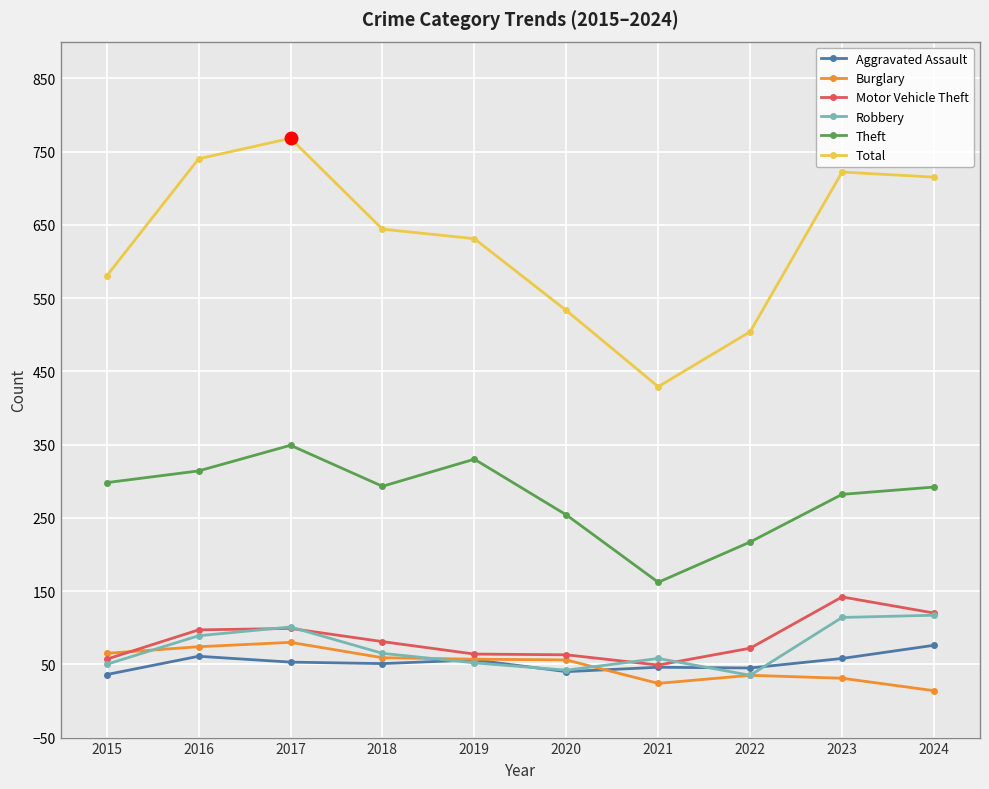

What is the value of the Aggravated Assault point at the 7th from the left?

46